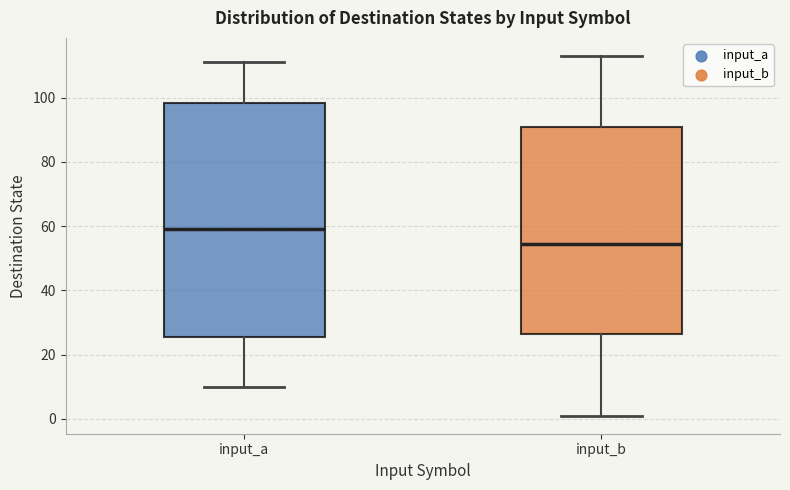

Where does the median line of the box for input_b sit on the y-axis? The values are not printed on the chart, so give them approximately, as read against the axis.

54